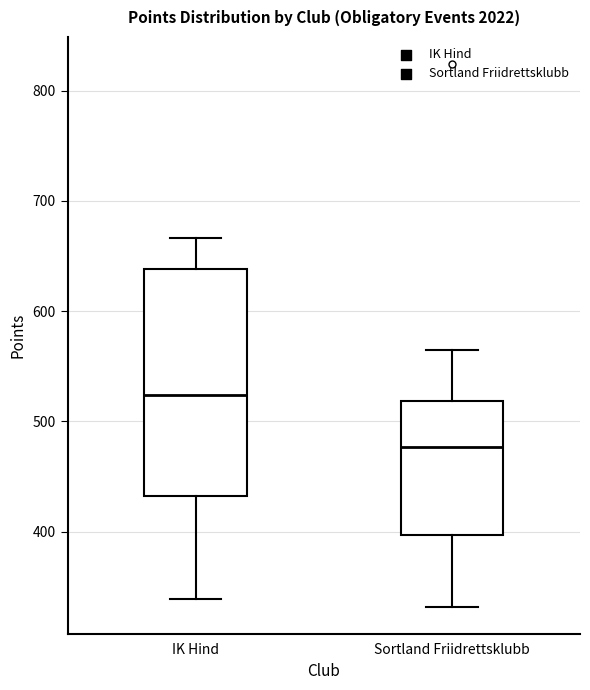

Which box is the tallest, from its lower edge to its upper edge?

IK Hind